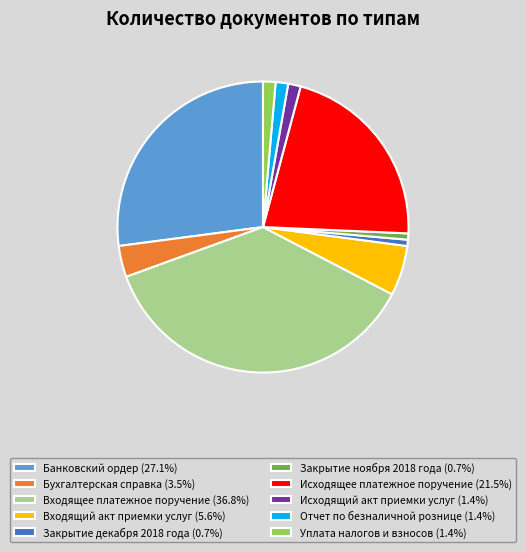

Combined, do Исходящий акт приемки услуг (1.4%) and Отчет по безналичной рознице (1.4%) account for over 50%?

No